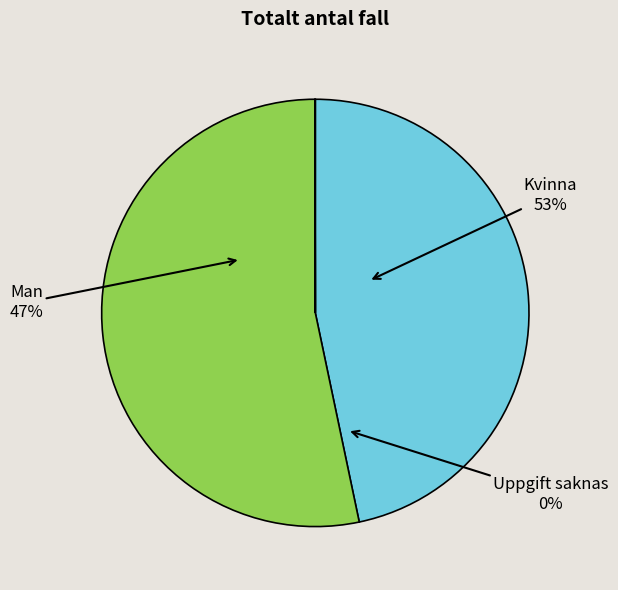

Rank the categories by value from highest to lowest.

Kvinna, Man, Uppgift saknas